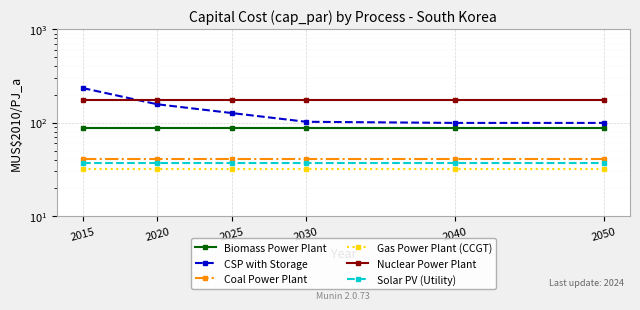

True or false: Coal Power Plant and Solar PV (Utility) cross at least once.

False